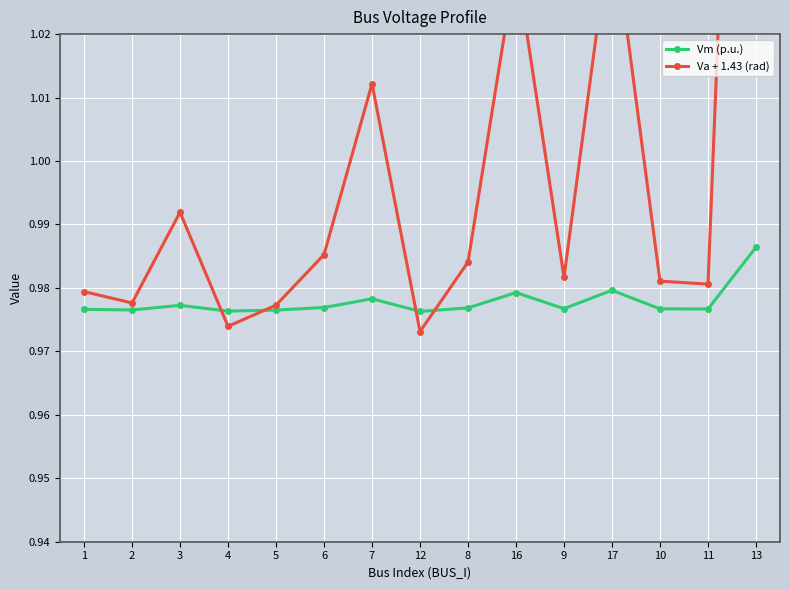

Where is Vm (p.u.) nearest to the value 0?

12